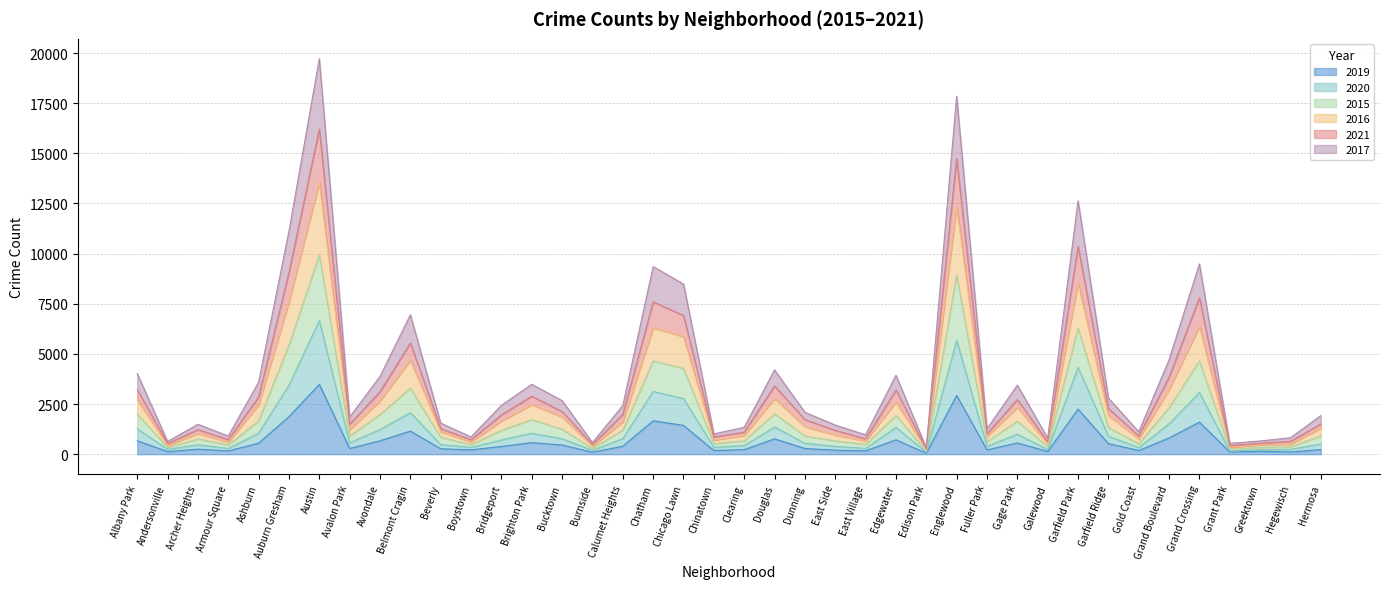

Where does the 2015 series first go above 1617?

Albany Park